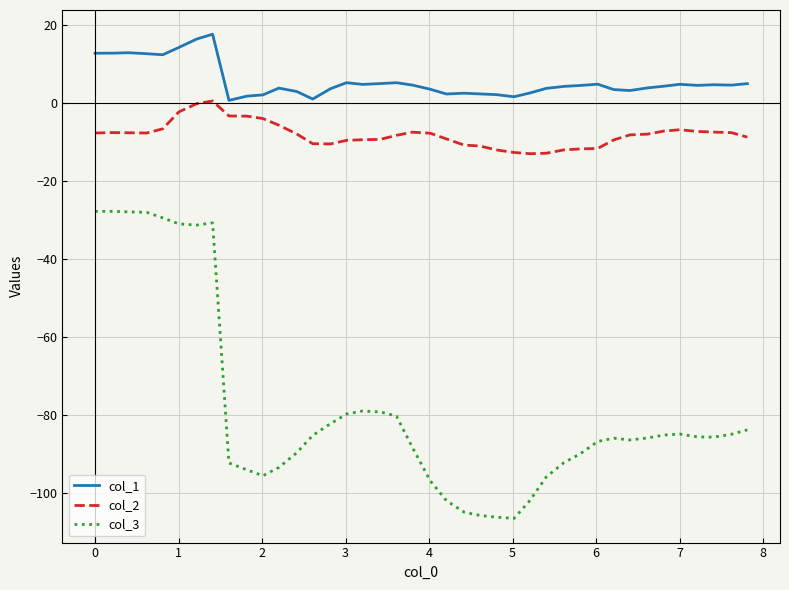

Which series has the largest total across all categories?

col_1